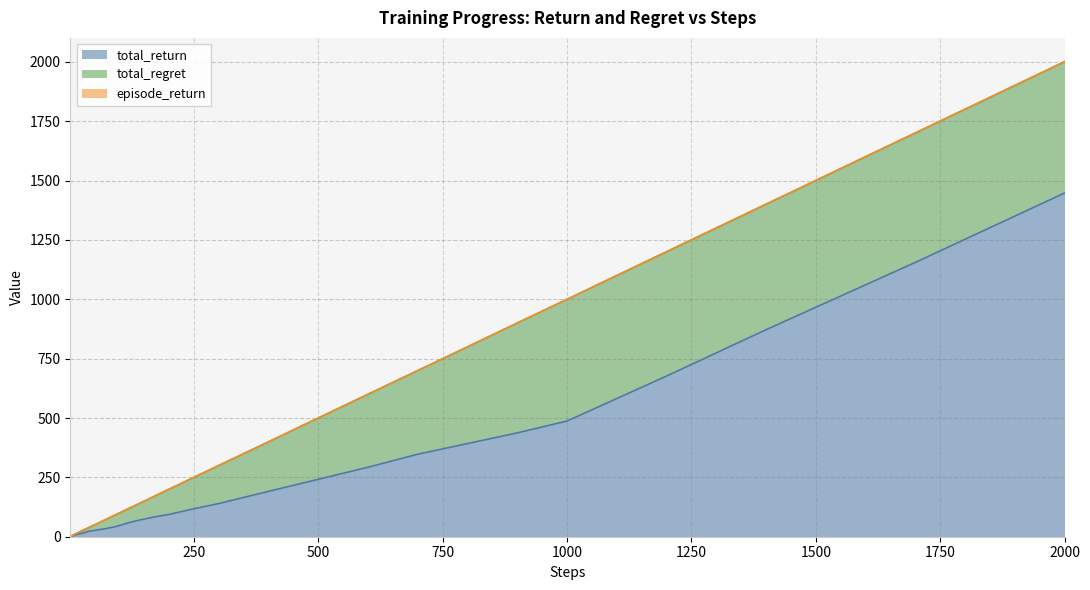

The total_return series shows 437.4 at 900. True or false?

True